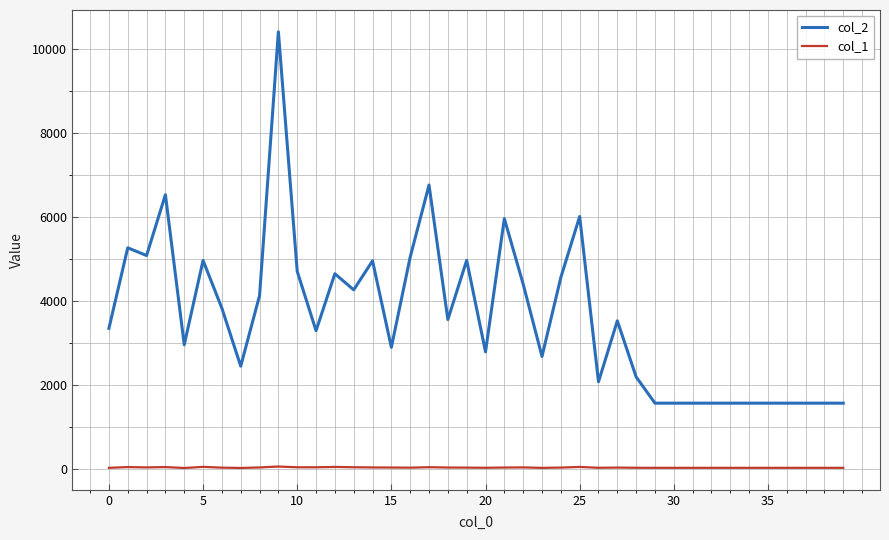

Which series has the widest spread of values?

col_2